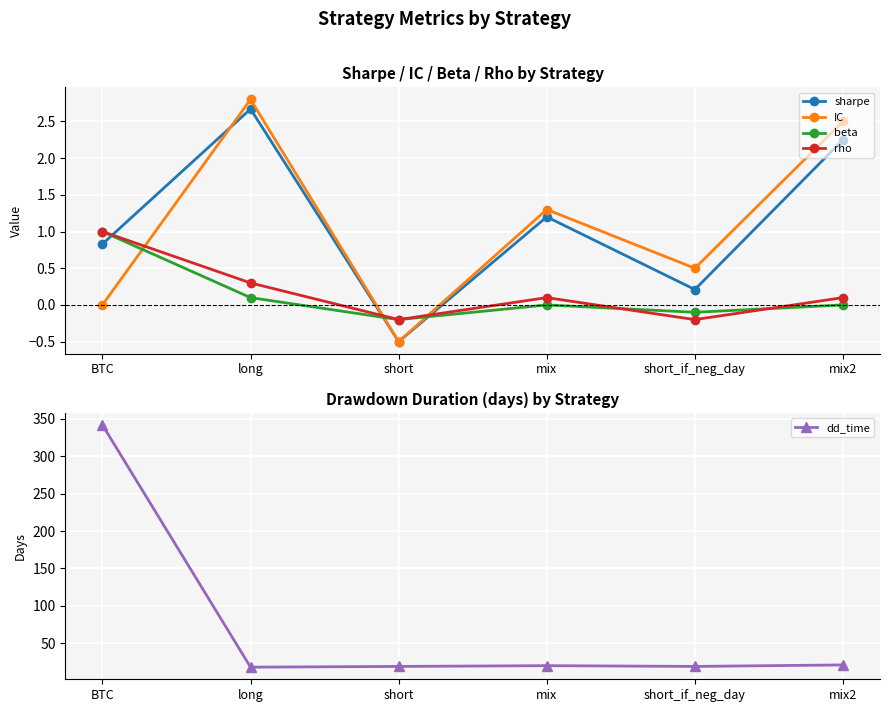

How many data points in rho are above 0?

4